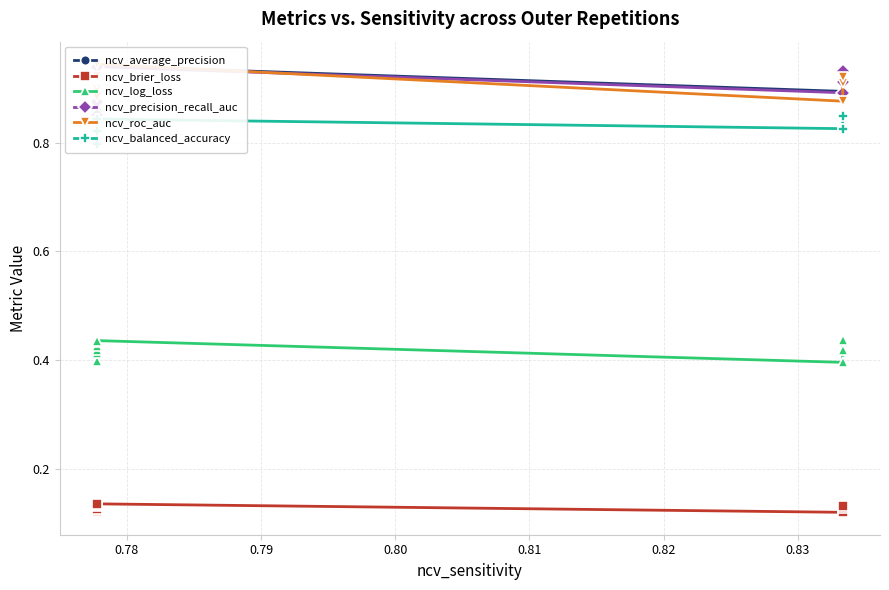

The value of ncv_brier_loss at 0.78 is 0.1. True or false?

True